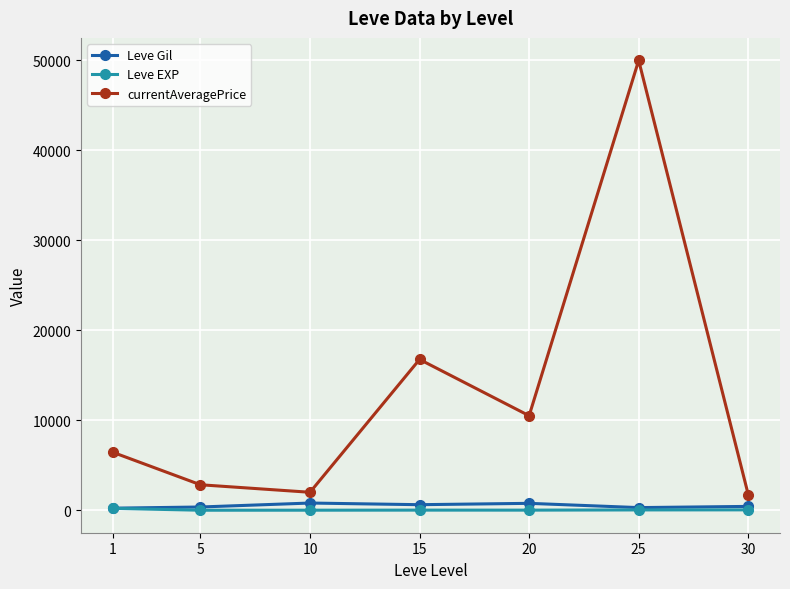

True or false: Leve Gil and currentAveragePrice intersect in this chart.

False